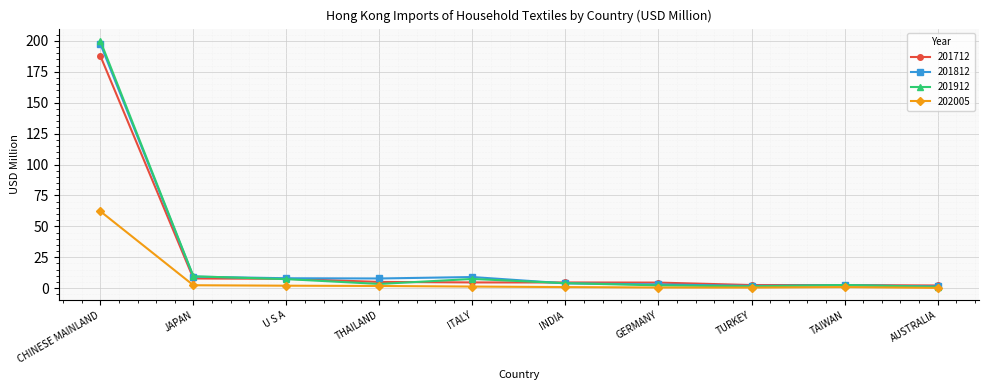

True or false: 201712 has a value of 4.7 at INDIA.

True